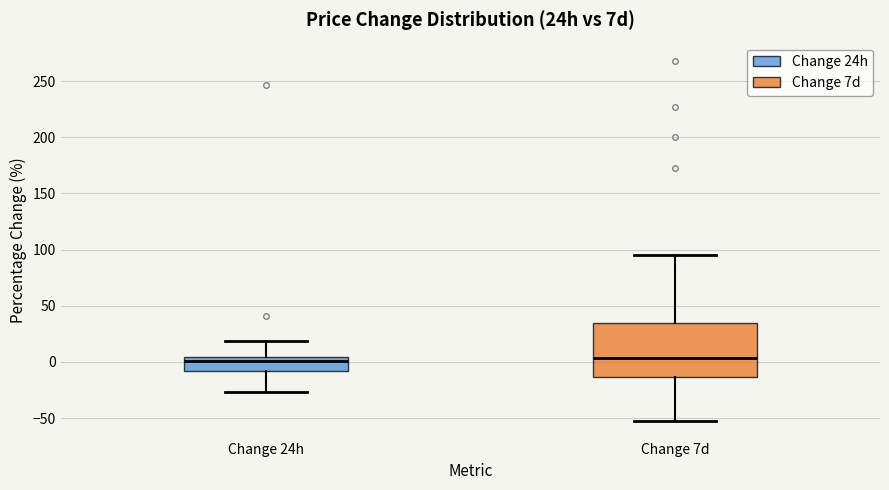

Reading left to right, transcribe this box plot: for each box, give where its median line is, the range the box spans, and where its two whiskers end, as read against the y-axis. The values are not printed on the chart, so give them approximately, as read against the axis.

Change 24h: median 0, box -10 to 5, whiskers -25 to 20
Change 7d: median 5, box -15 to 35, whiskers -50 to 95